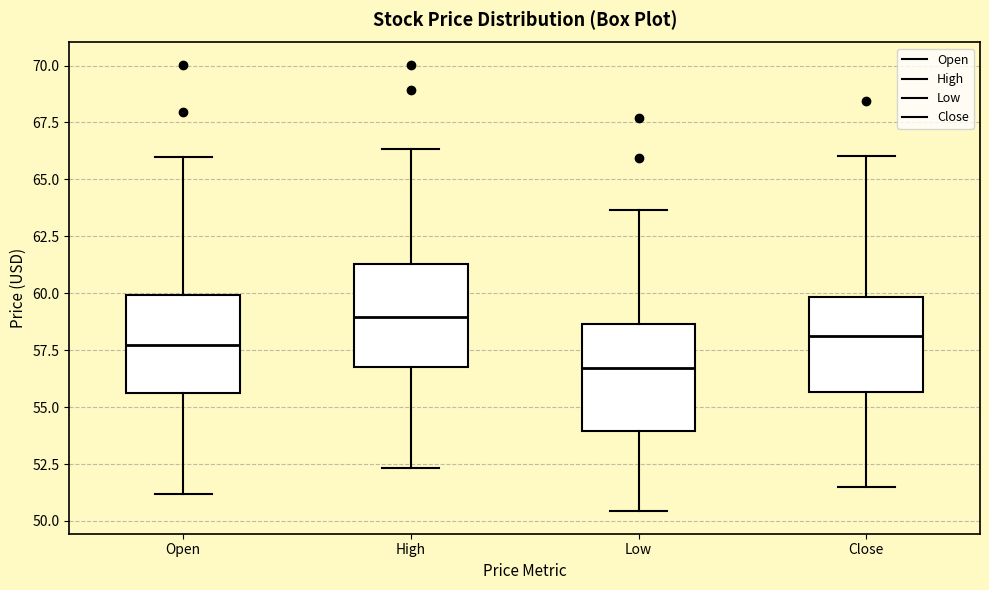

Where does the median line of the box for Open sit on the y-axis? The values are not printed on the chart, so give them approximately, as read against the axis.

57.5